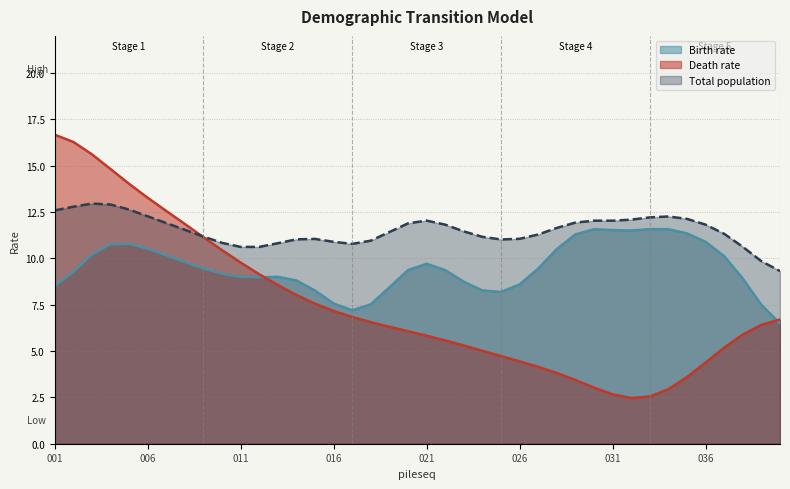

What is the difference between the highest and lowest values at 025?

6.5